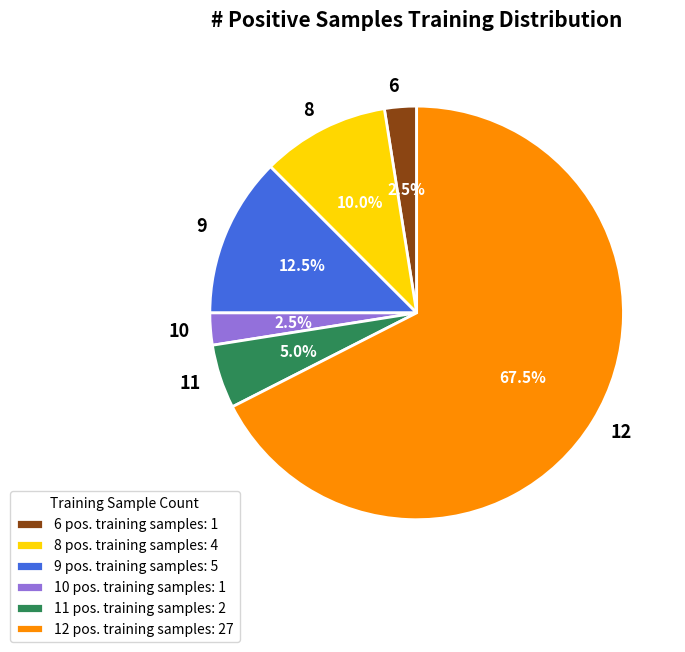

What portion of the pie excludes 10?

97.5%